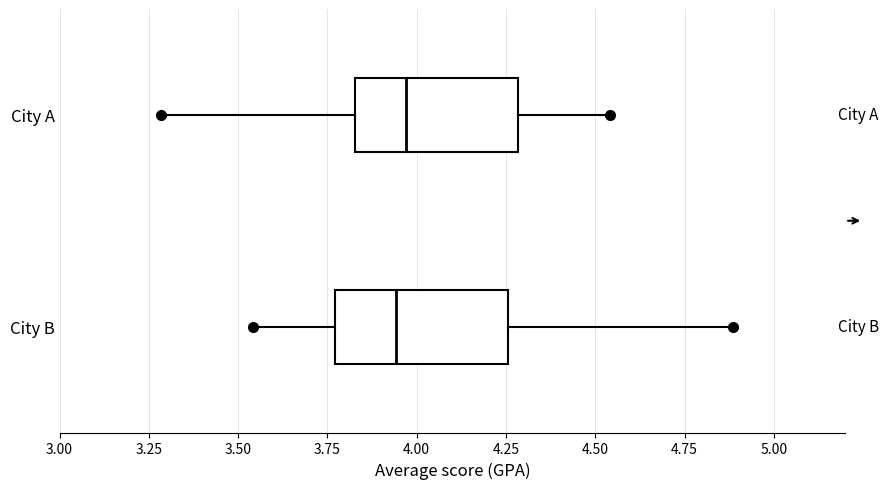

Reading bottom to top, transcribe this box plot: for each box, give where its median line is, the range the box spans, and where its two whiskers end, as read against the x-axis. The values are not printed on the chart, so give them approximately, as read against the axis.

City B: median 3.95, box 3.75 to 4.25, whiskers 3.55 to 4.90
City A: median 3.95, box 3.85 to 4.30, whiskers 3.30 to 4.55